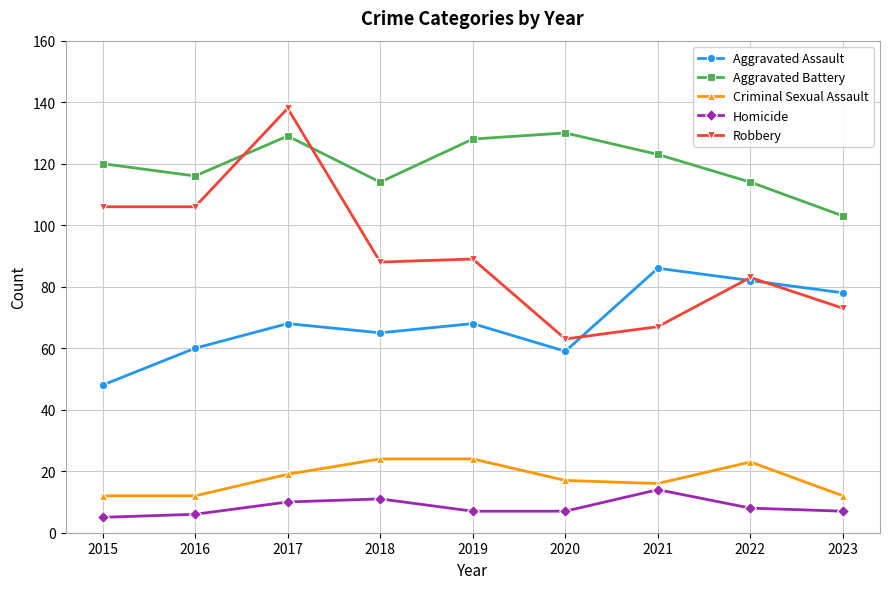

What is the average value of the Homicide series?

8